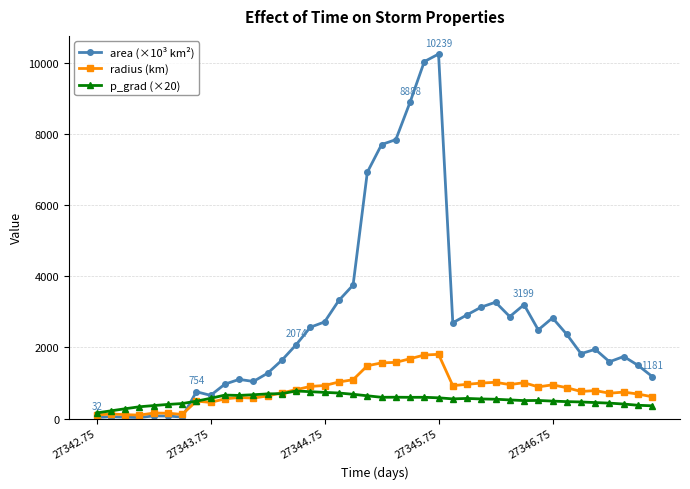

What is the sum of all p_grad (×20) values?

21129.8